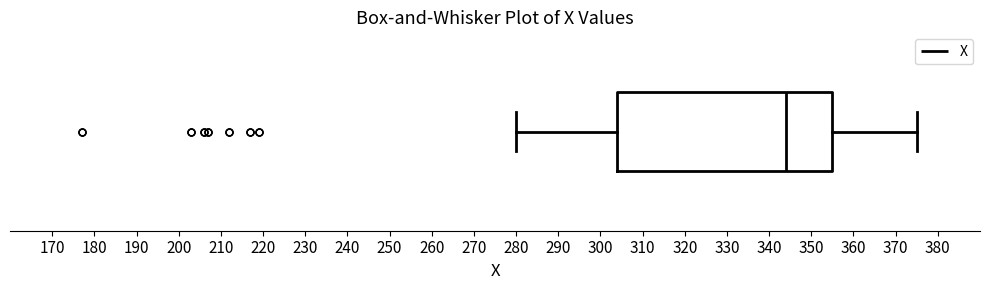

Transcribe this box plot: give where the median line is, the range the box spans, and where the two whiskers end, as read against the x-axis. The values are not printed on the chart, so give them approximately, as read against the axis.

median 344, box 304 to 355, whiskers 280 to 375